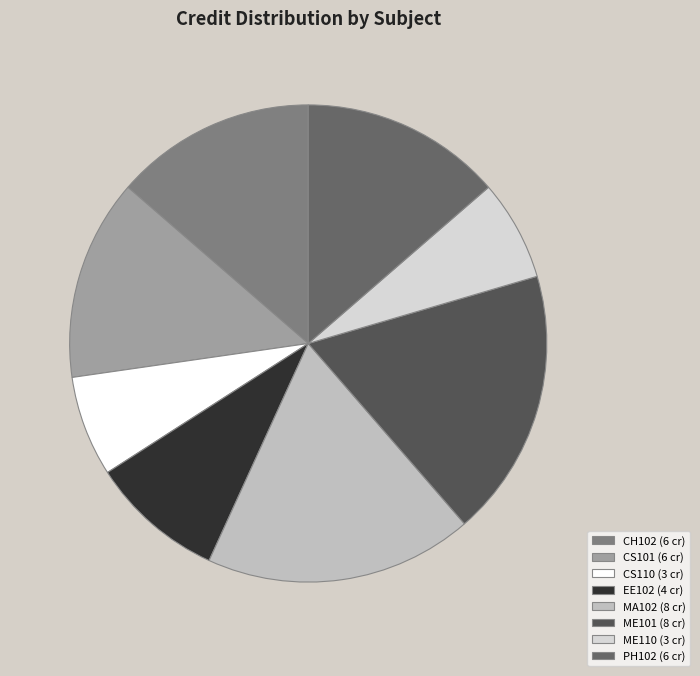

To the nearest percent, what is the difference between the largest and smallest slice percentages?

11%